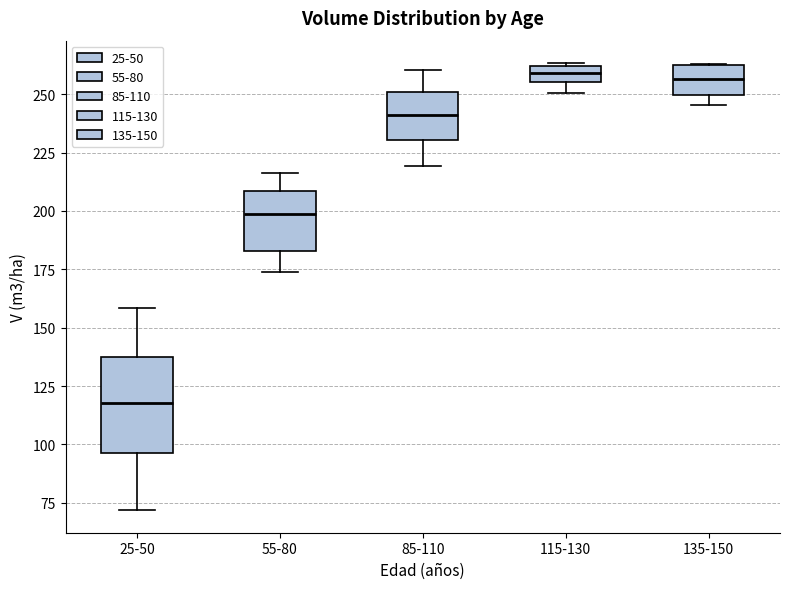

Which box's median line is the lowest?

25-50